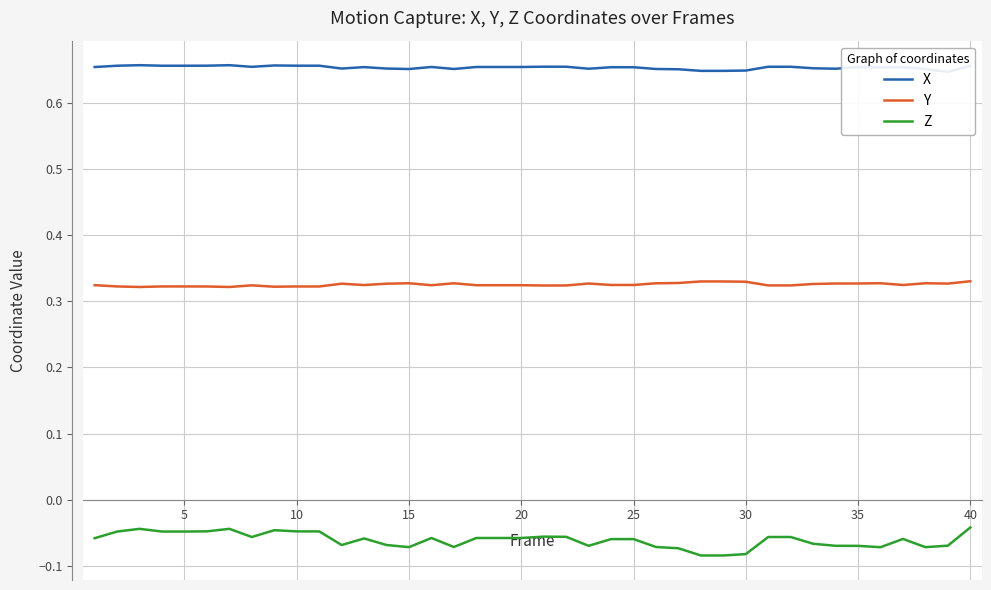

True or false: Y and Z cross at least once.

False